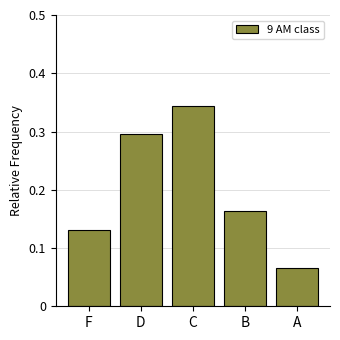

How many values are between 0 and 1?

5